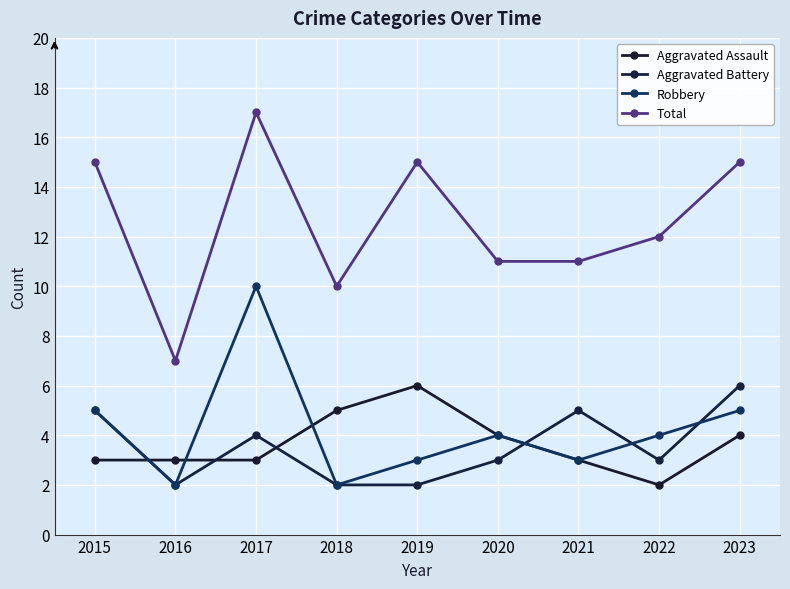

At which category is the sum across all series the highest?

2017